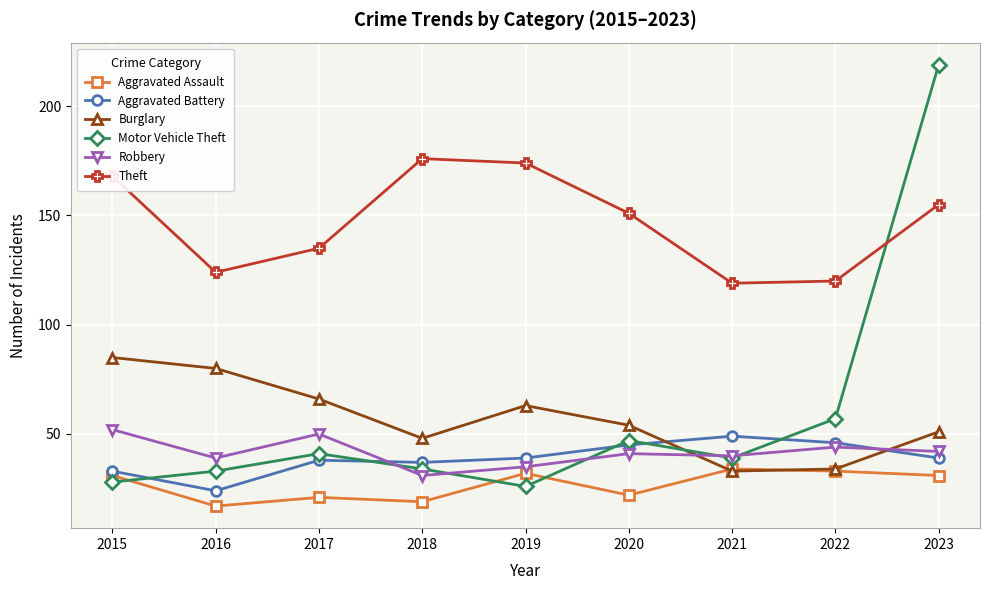

In Aggravated Assault, how many points are lower than both neighbors (excluding endpoints)?

3